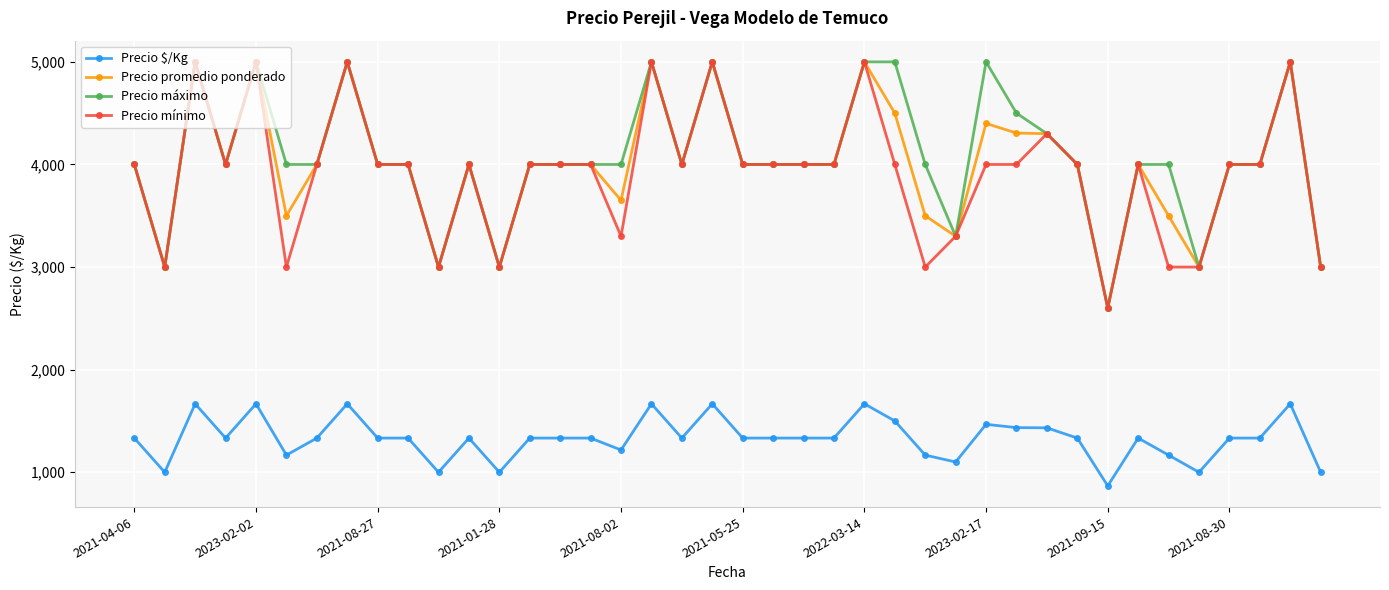

What is the lowest value of the Precio mínimo series?

2600